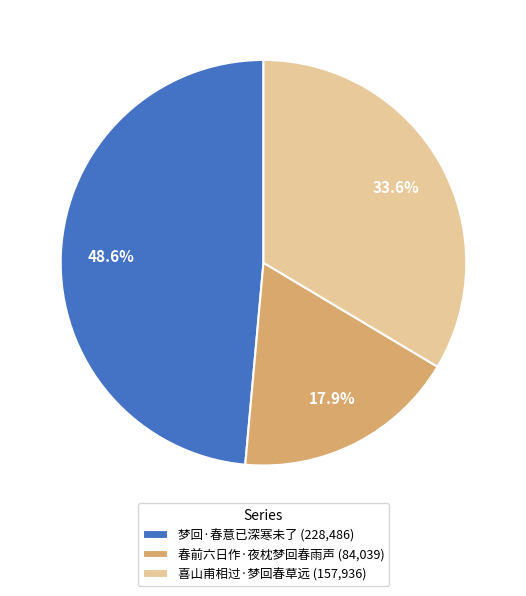

Do 喜山甫相过·梦回春草远 and 梦回·春意已深寒未了 together represent more than half of the pie?

Yes